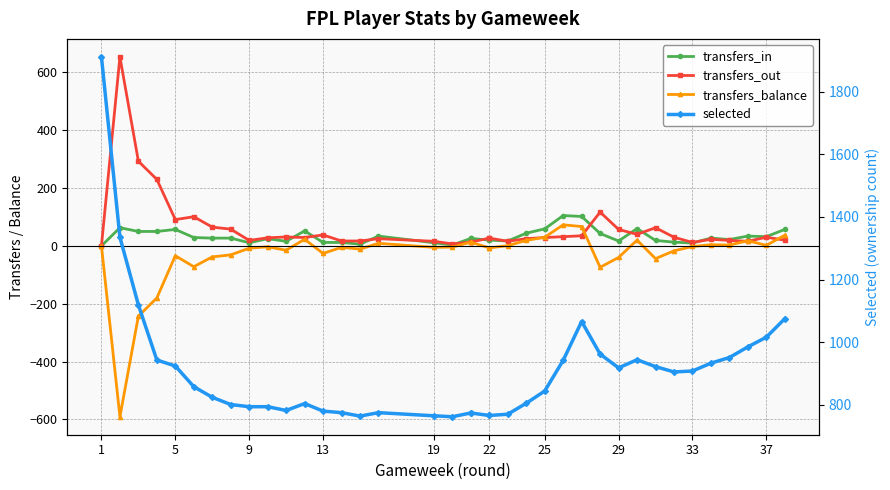

True or false: transfers_in and selected cross at least once.

False